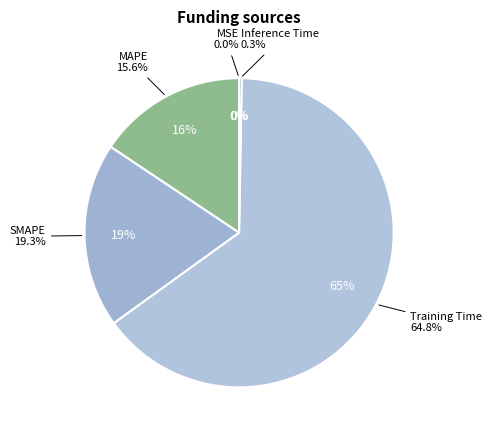

Count the number of slices in the pie.

5